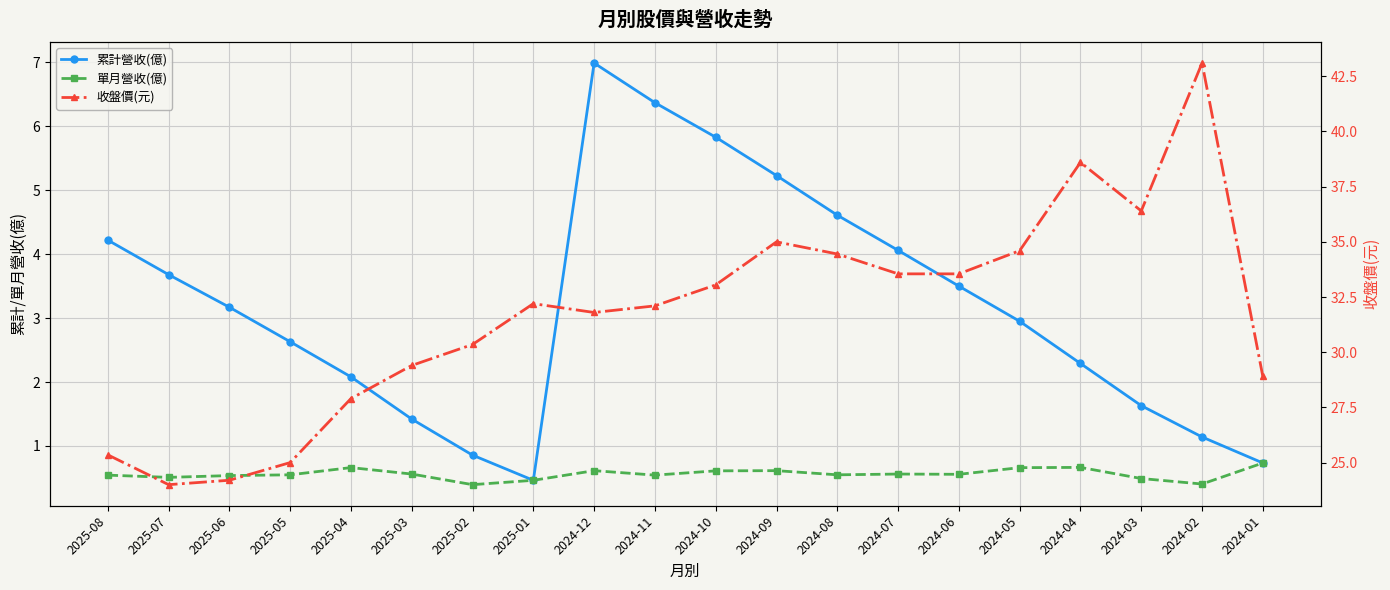

What is the minimum value for 單月營收(億)?

0.4